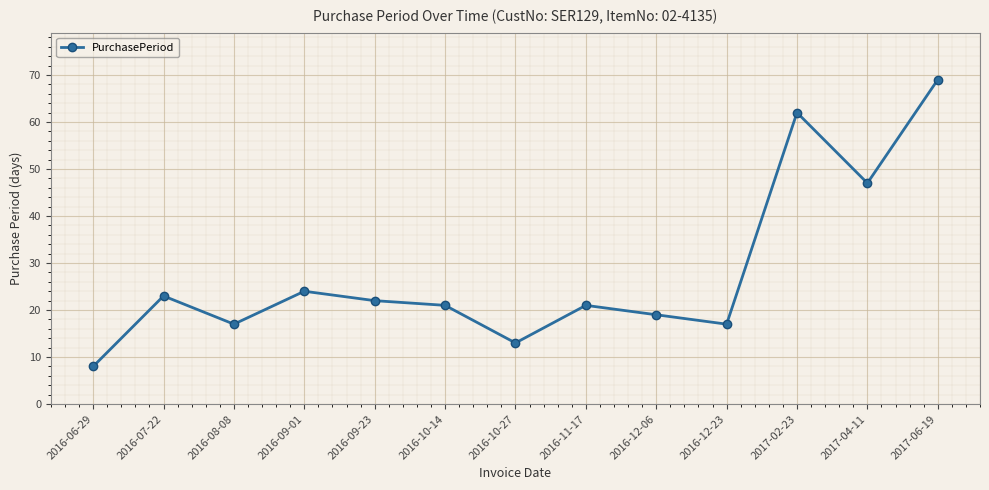

What is the ratio of the value at 2016-09-23 to the value at 2017-02-23?

0.4